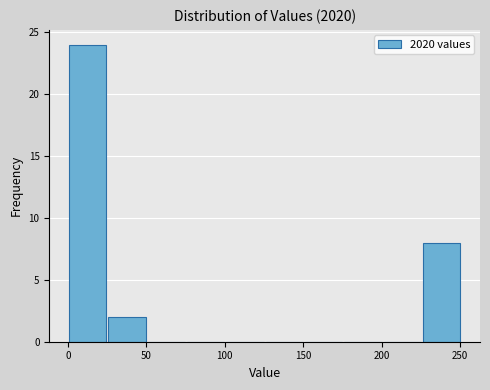

Over which range of the x-axis is the bar tallest?

0 to 25